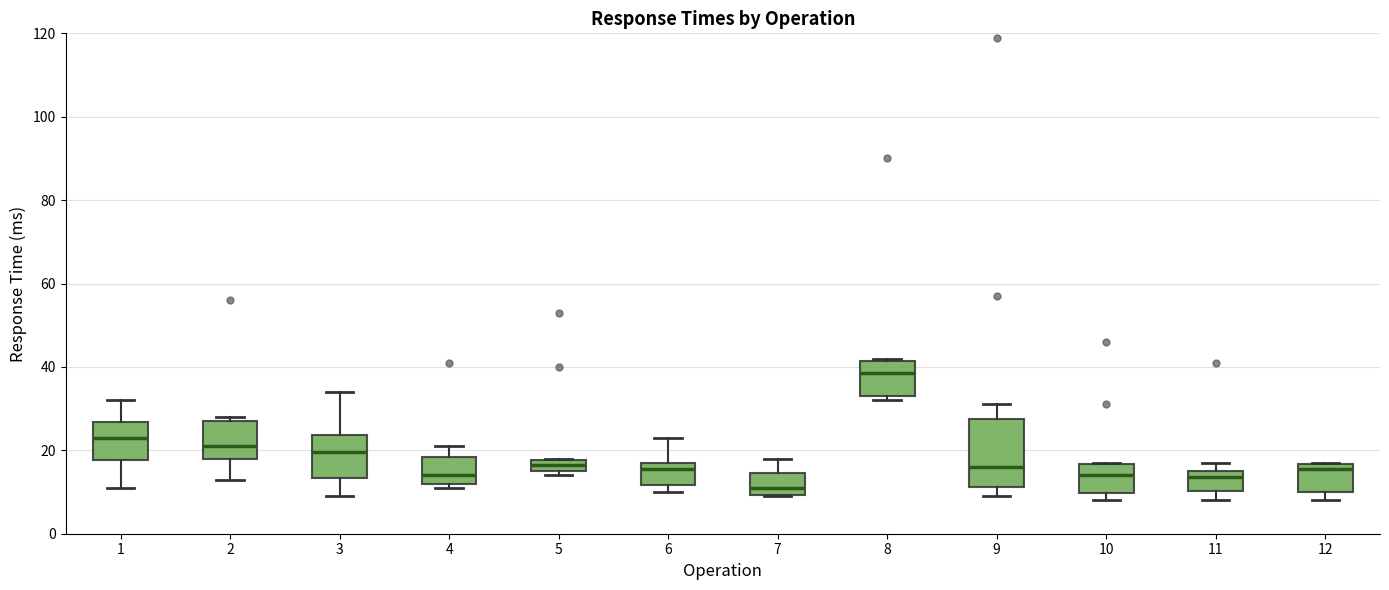

Which box is the tallest, from its lower edge to its upper edge?

9